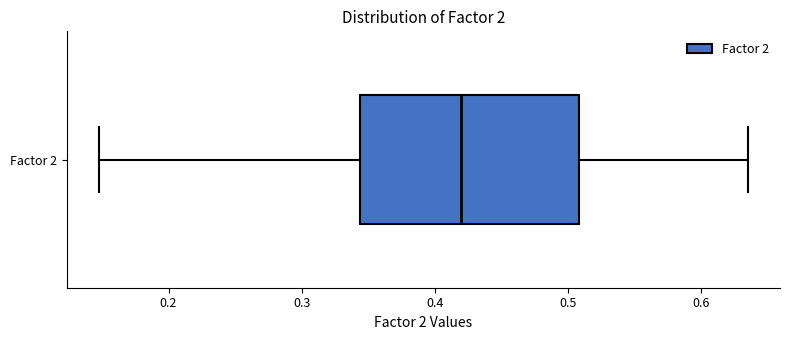

Read this box plot against the x-axis: the position of the median line, the range covered by the box, and the ends of both whiskers. The values are not printed on the chart, so give them approximately, as read against the axis.

median 0.42, box 0.34 to 0.51, whiskers 0.15 to 0.63